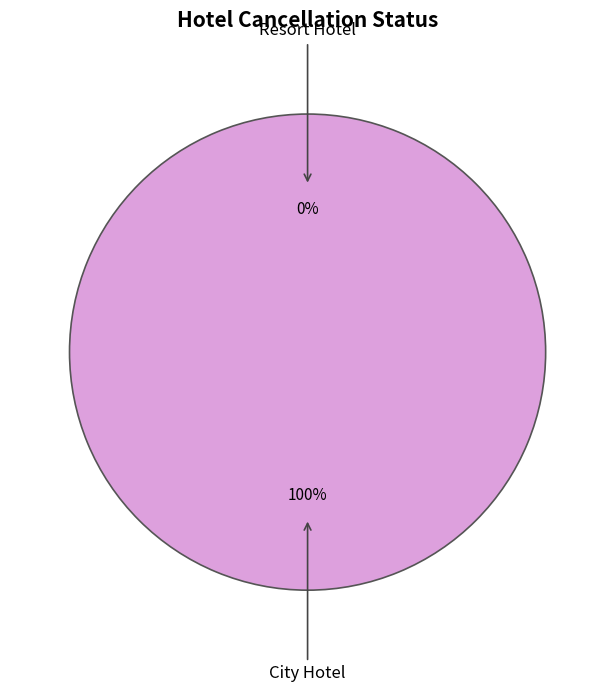

What is the majority slice?

City Hotel